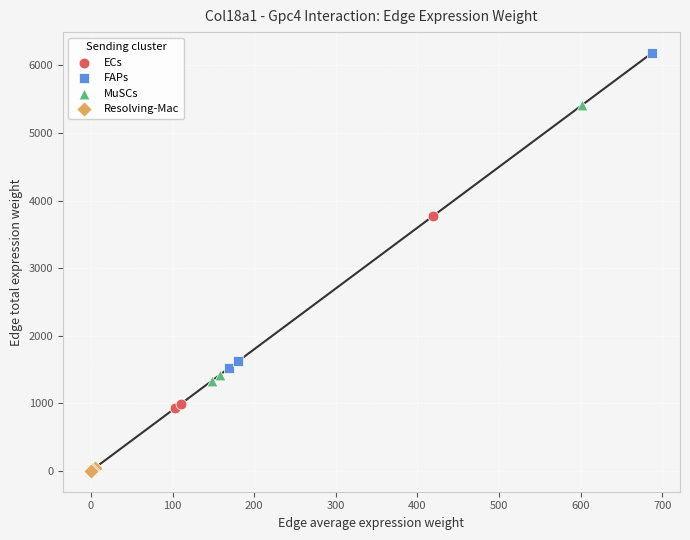

Which series has the widest spread of Y values?

FAPs